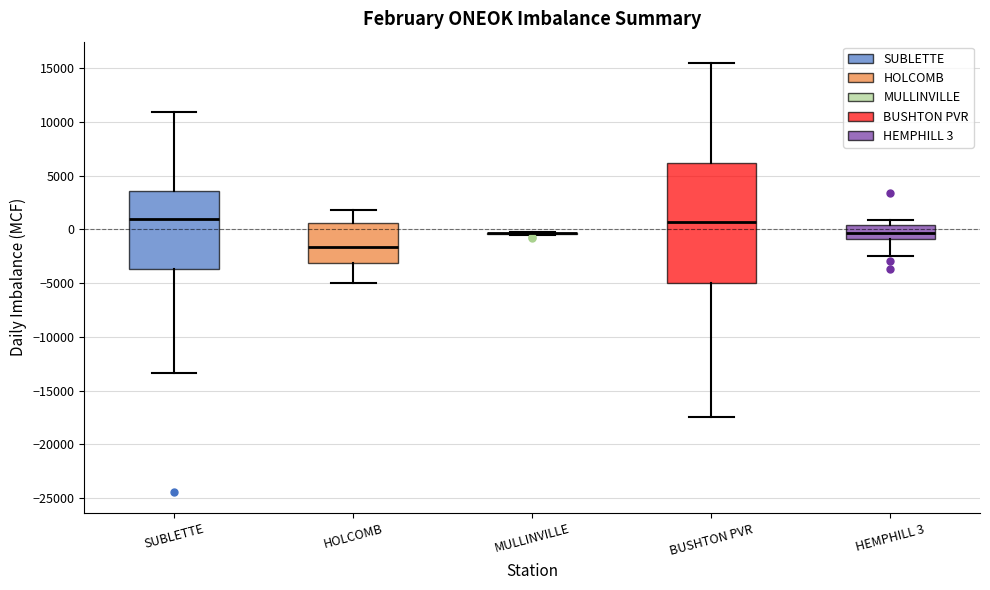

Reading left to right, read every box against the y-axis: the position of its median line, the range the box covers, and the ends of its whiskers. The values are not printed on the chart, so give them approximately, as read against the axis.

SUBLETTE: median 1000, box -3500 to 3500, whiskers -13500 to 11000
HOLCOMB: median -1500, box -3000 to 500, whiskers -5000 to 2000
MULLINVILLE: box collapsed to a line at -500, whiskers -500 to 0
BUSHTON PVR: median 500, box -5000 to 6000, whiskers -17500 to 15500
HEMPHILL 3: median -500, box -1000 to 500, whiskers -2500 to 1000